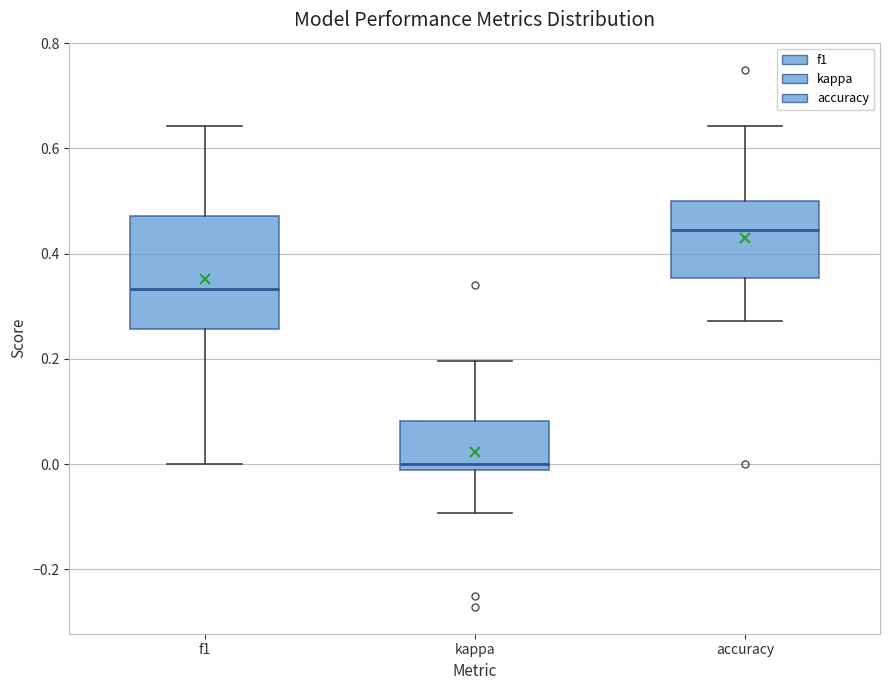

Reading left to right, read every box against the y-axis: the position of its median line, the range the box covers, and the ends of its whiskers. The values are not printed on the chart, so give them approximately, as read against the axis.

f1: median 0.34, box 0.26 to 0.48, whiskers 0.00 to 0.64
kappa: median 0.00, box -0.02 to 0.08, whiskers -0.10 to 0.20
accuracy: median 0.44, box 0.36 to 0.50, whiskers 0.28 to 0.64